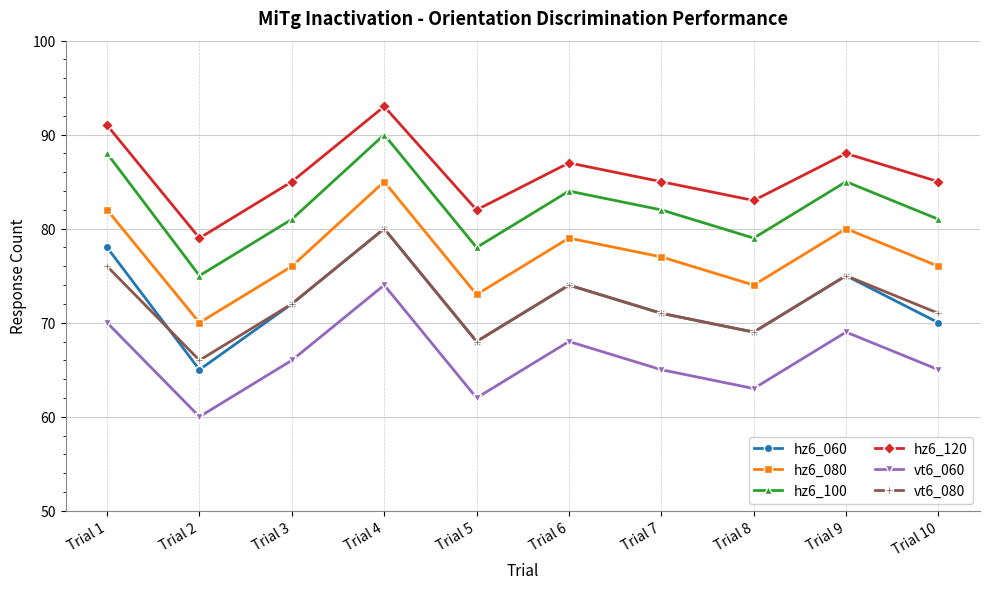

Reading right to left, list all the values displayed in this chart.

hz6_060: 70	75	69	71	74	68	80	72	65	78
hz6_080: 76	80	74	77	79	73	85	76	70	82
hz6_100: 81	85	79	82	84	78	90	81	75	88
hz6_120: 85	88	83	85	87	82	93	85	79	91
vt6_060: 65	69	63	65	68	62	74	66	60	70
vt6_080: 71	75	69	71	74	68	80	72	66	76